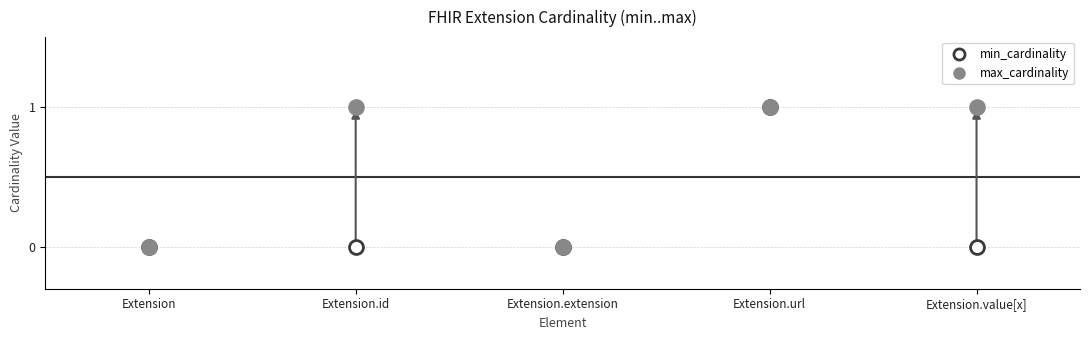

The min_cardinality series shows 0 at Extension.value[x]. True or false?

True